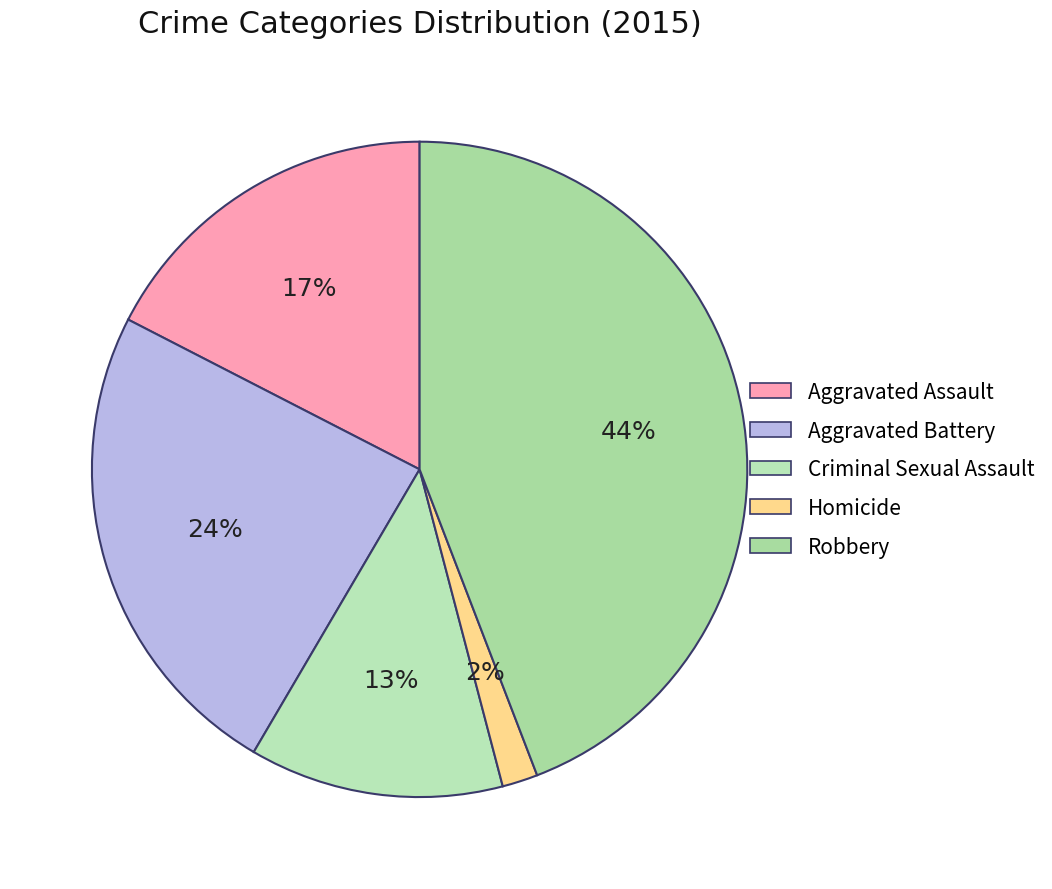

How much of the chart is everything except Homicide?

98.2%